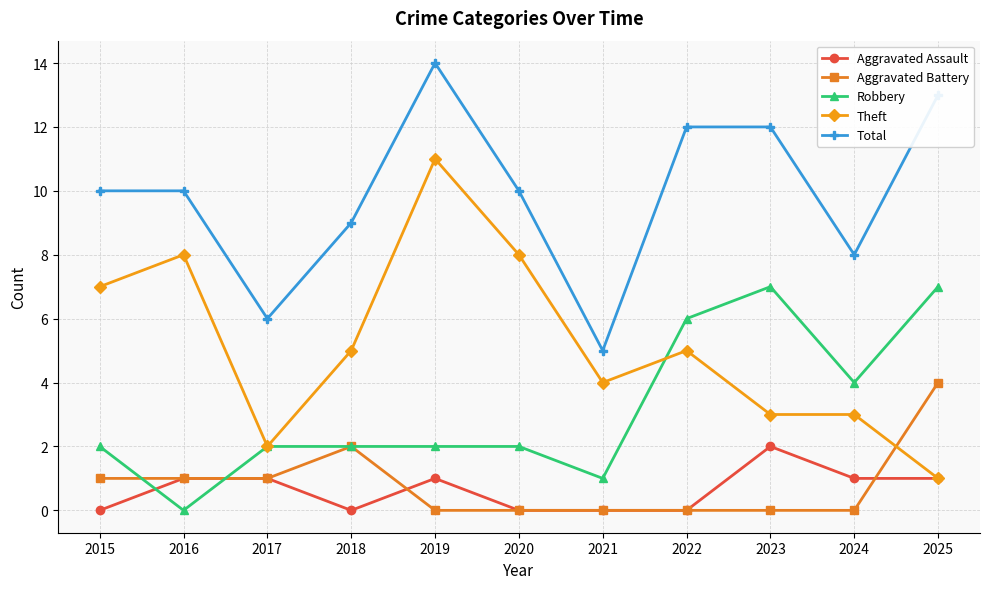

Is the value of Theft at 2025 greater than the value of Robbery at 2023?

No